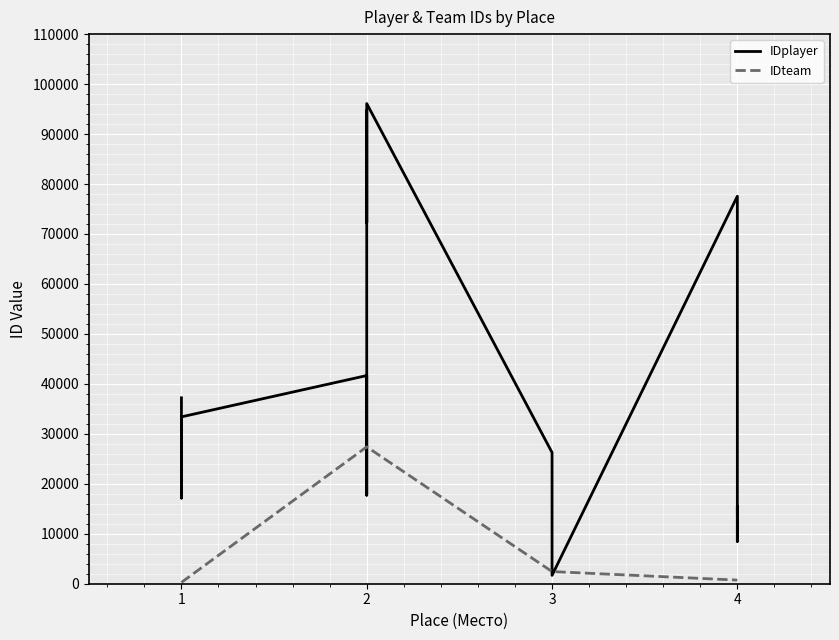

In IDplayer, how many points are lower than both neighbors (excluding endpoints)?

6